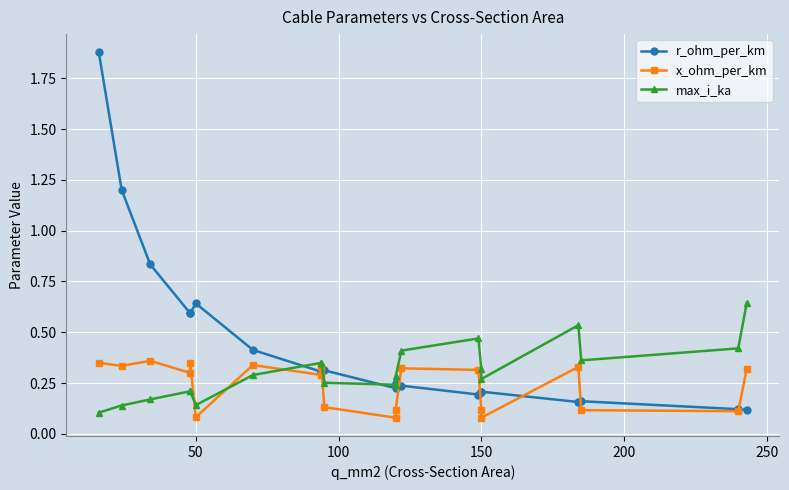

What is the lowest value of the r_ohm_per_km series?

0.1